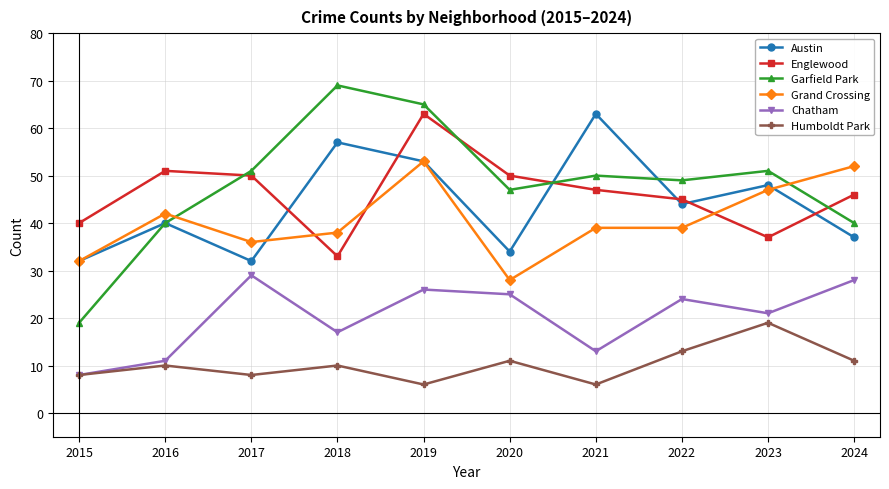

At which label does Grand Crossing first exceed 39?

2016